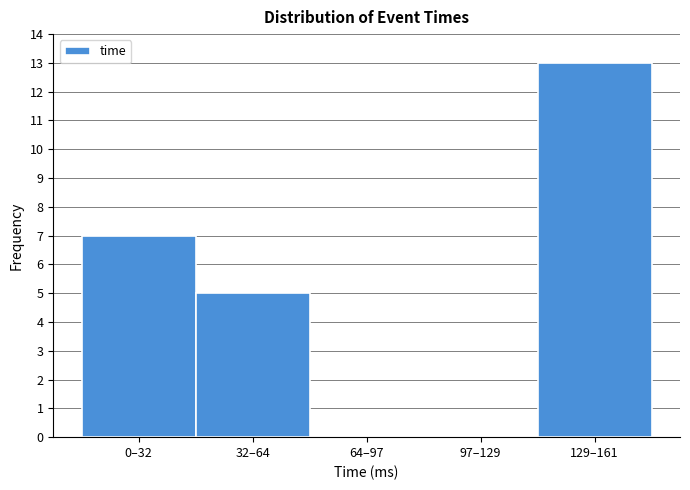

Reading left to right, list all the values displayed in this chart.

0–32=7	32–64=5	64–97=0	97–129=0	129–161=13